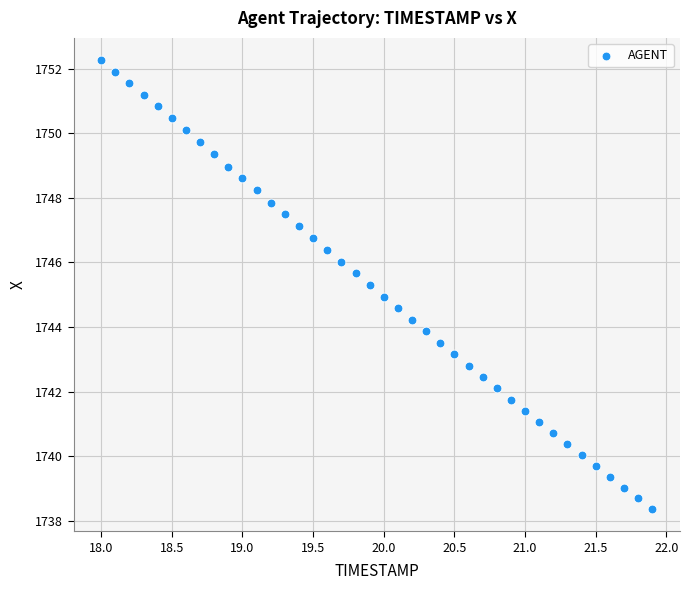

What is the range of Y values (max minus min)?

13.9